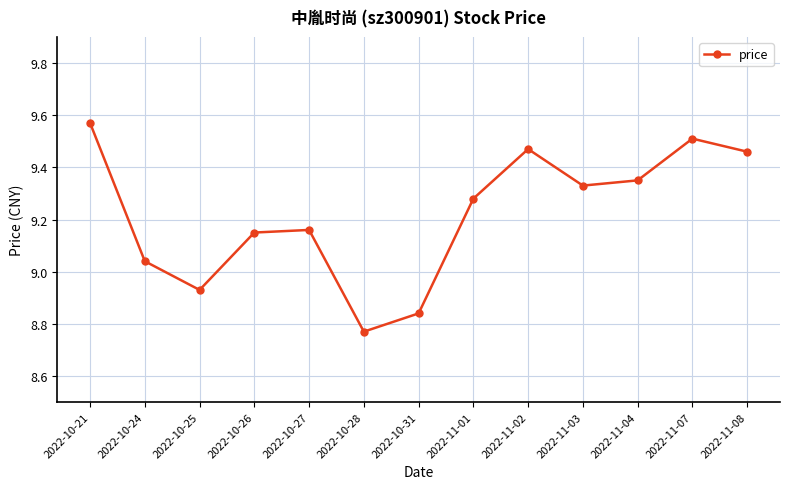

Where does the data first go above 9?

2022-10-21